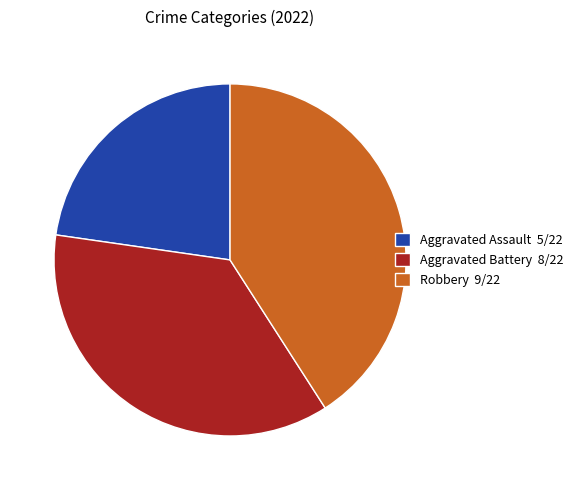

Which has a higher value, Aggravated Assault 5/22 or Aggravated Battery 8/22?

Aggravated Battery 8/22